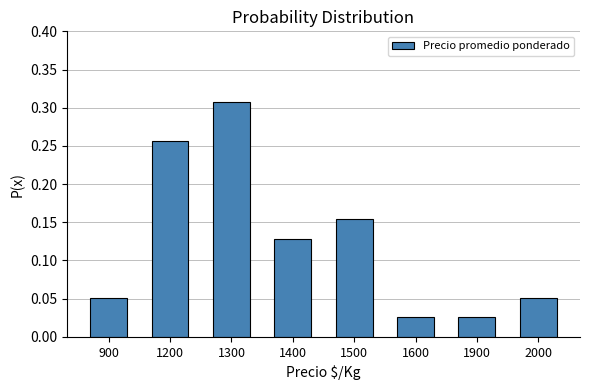

Which label corresponds to the largest value in the chart?

1300